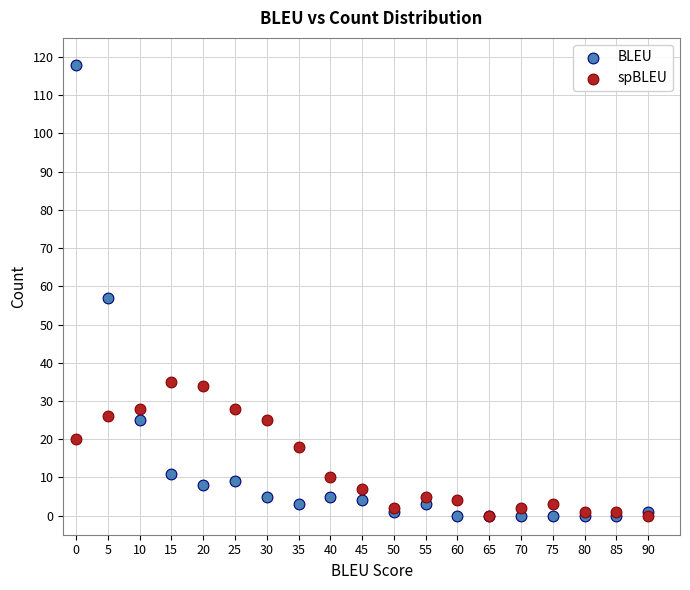

Across all series, what Y value is closest to 59?

57